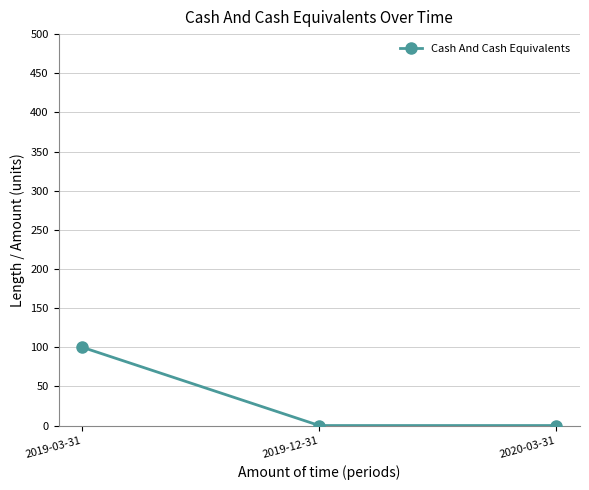

Is it true that the value at 2020-03-31 is 67?

False